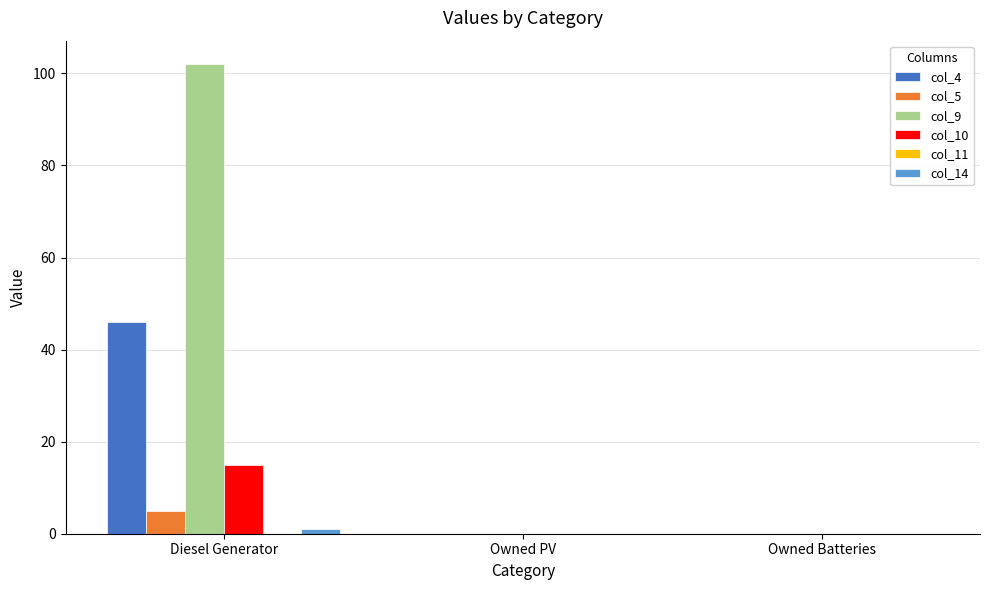

What is the approximate value of col_10 at Diesel Generator?

15